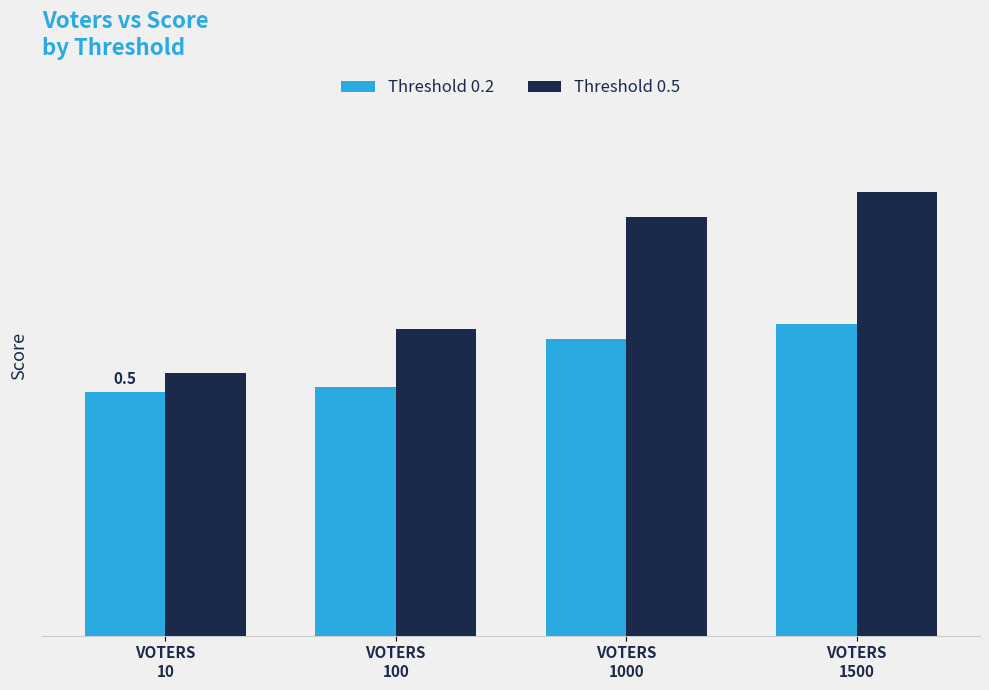

Does the chart contain stacked bars?

No